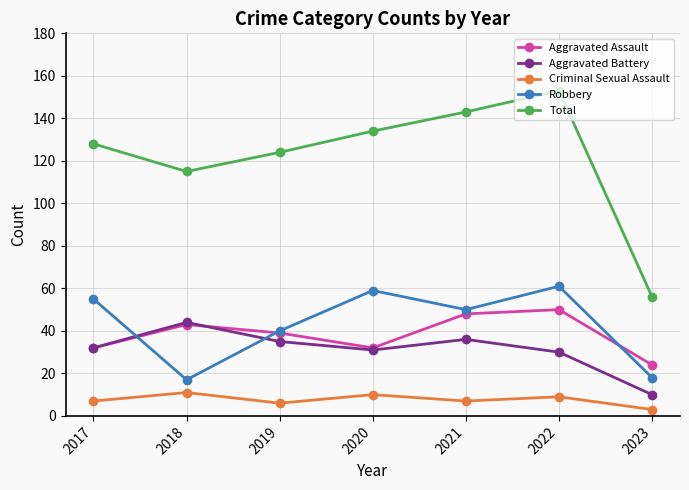

Reading left to right, extract all data points from this chart.

Aggravated Assault: 2017=32	2018=43	2019=39	2020=32	2021=48	2022=50	2023=24
Aggravated Battery: 2017=32	2018=44	2019=35	2020=31	2021=36	2022=30	2023=10
Criminal Sexual Assault: 2017=7	2018=11	2019=6	2020=10	2021=7	2022=9	2023=3
Robbery: 2017=55	2018=17	2019=40	2020=59	2021=50	2022=61	2023=18
Total: 2017=128	2018=115	2019=124	2020=134	2021=143	2022=153	2023=56